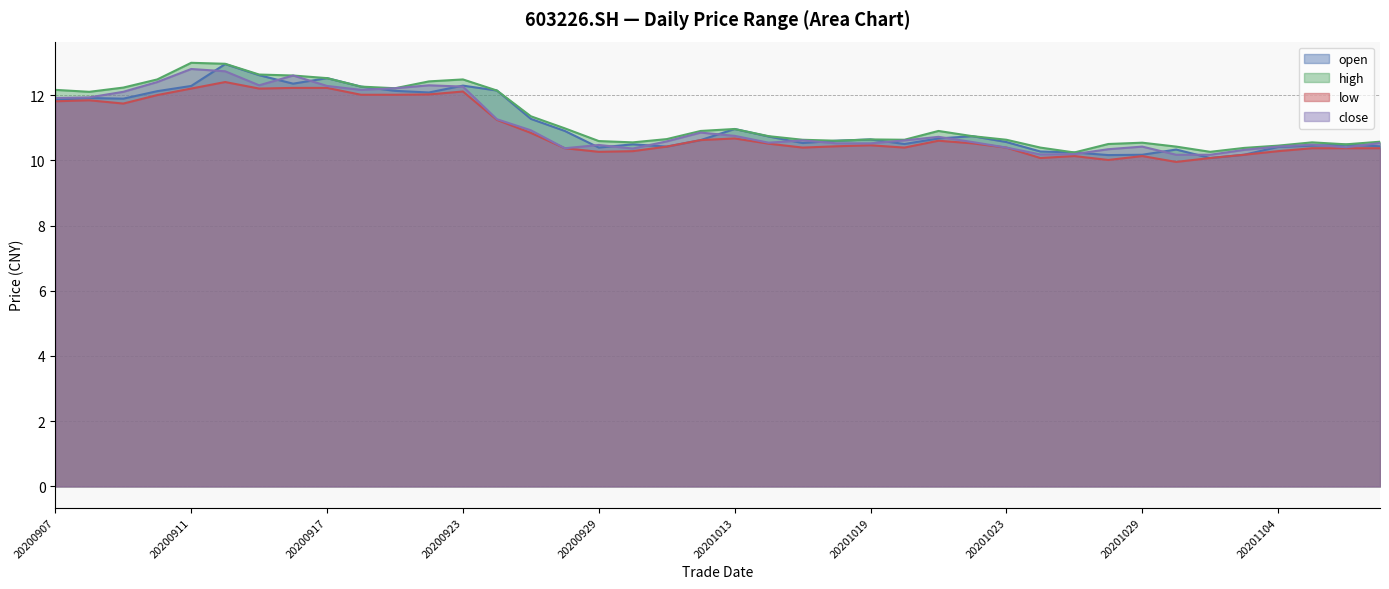

How many interior local peaks does the open series have?

10